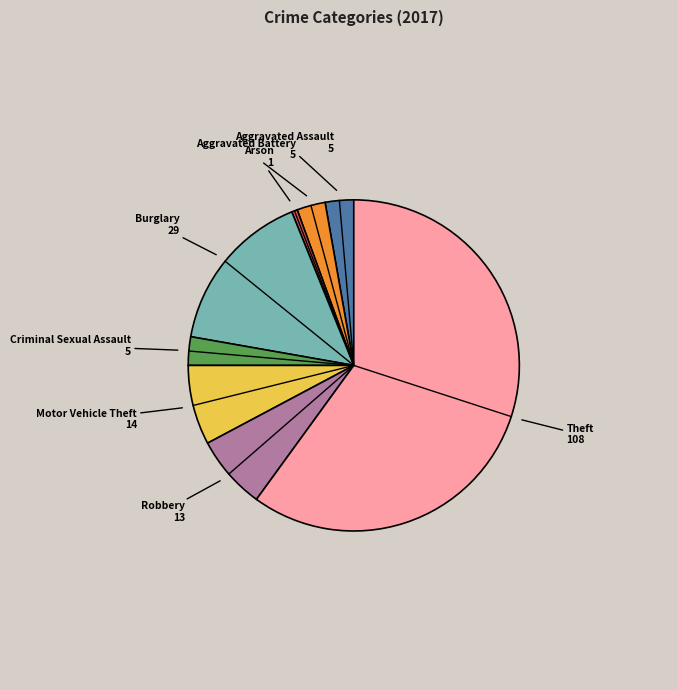

How many slices are in this pie chart?

8